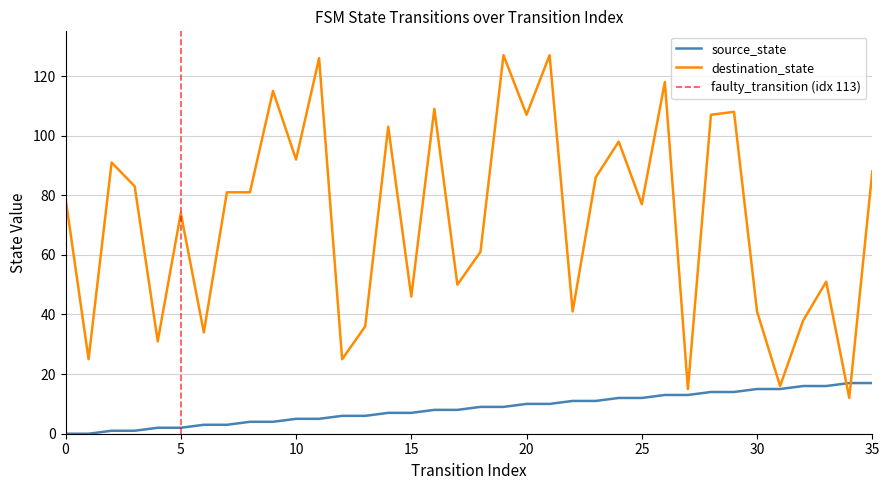

Which category has the highest value in the source_state series?

34